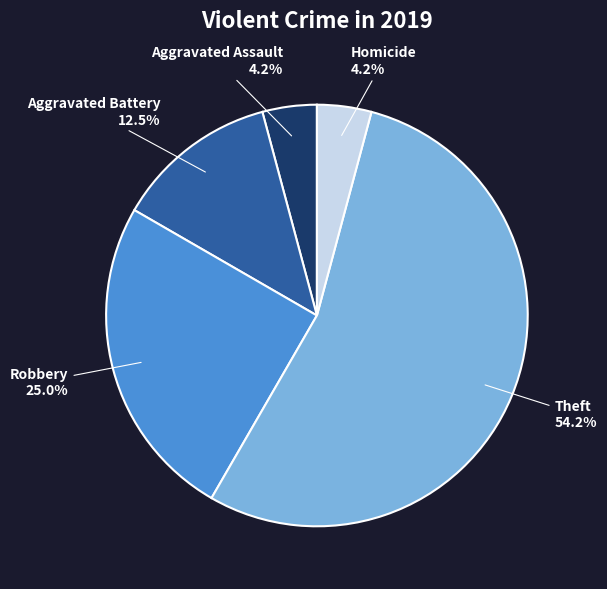

How many slices are in this pie chart?

5